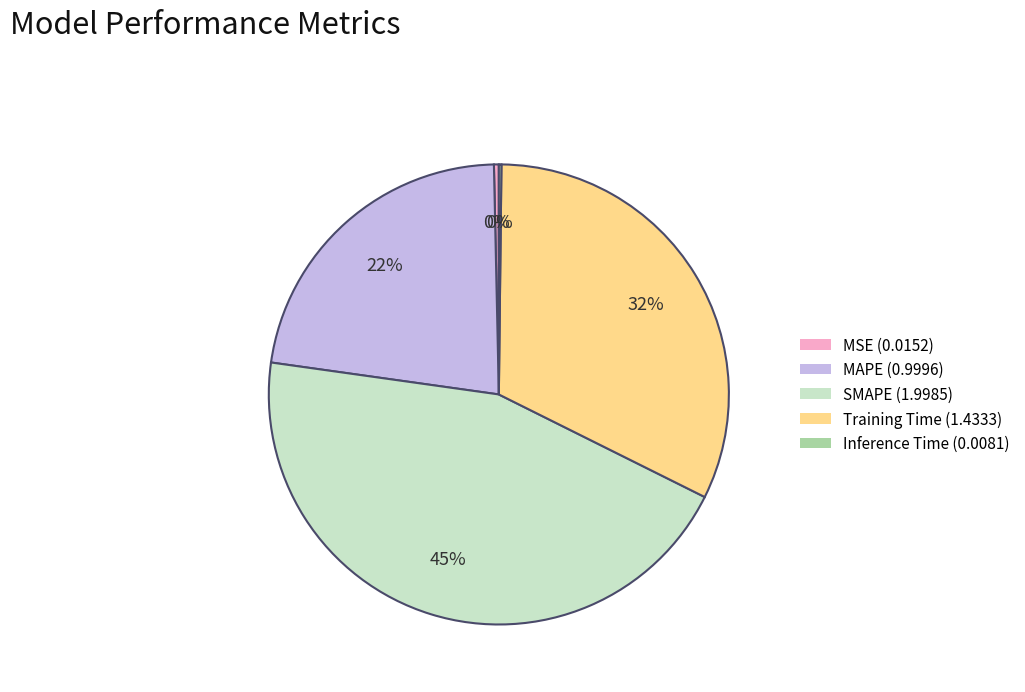

Is the sum of Training Time (1.4333) and SMAPE (1.9985) greater than half?

Yes